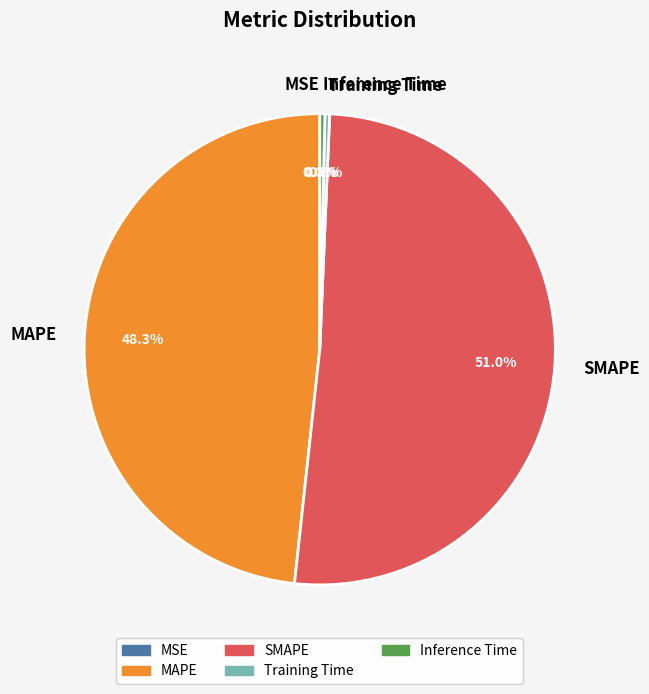

To the nearest percent, what portion does SMAPE represent?

51%